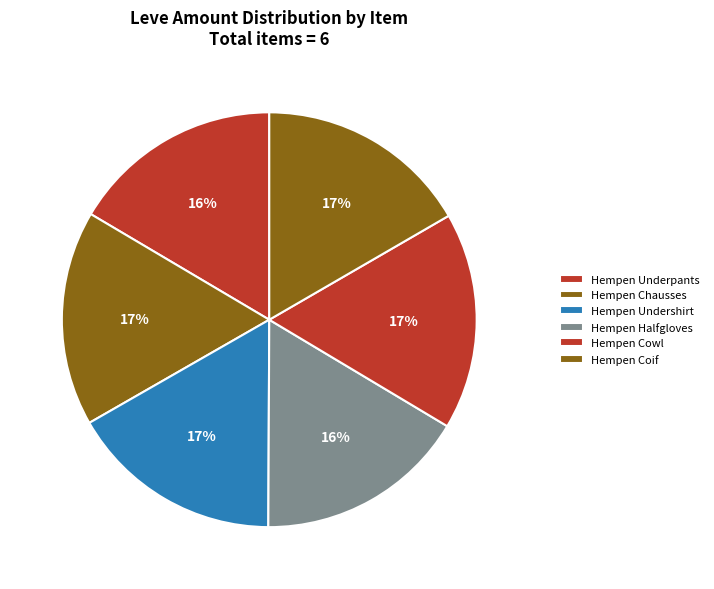

How many slices are in this pie chart?

6